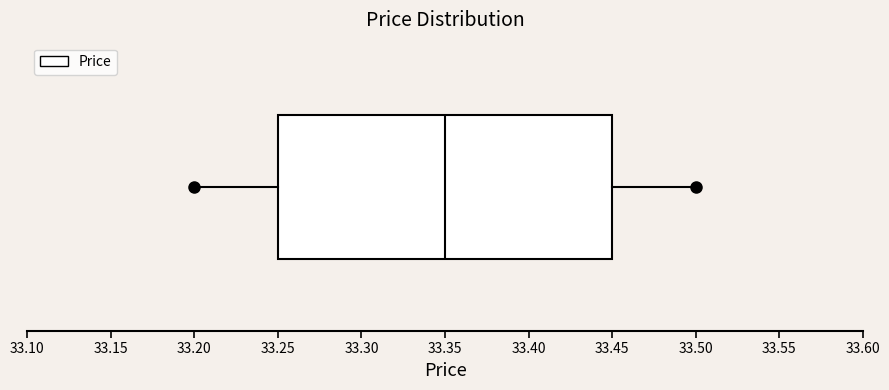

Where is the right edge of the box on the x-axis? The values are not printed on the chart, so give them approximately, as read against the axis.

33.45